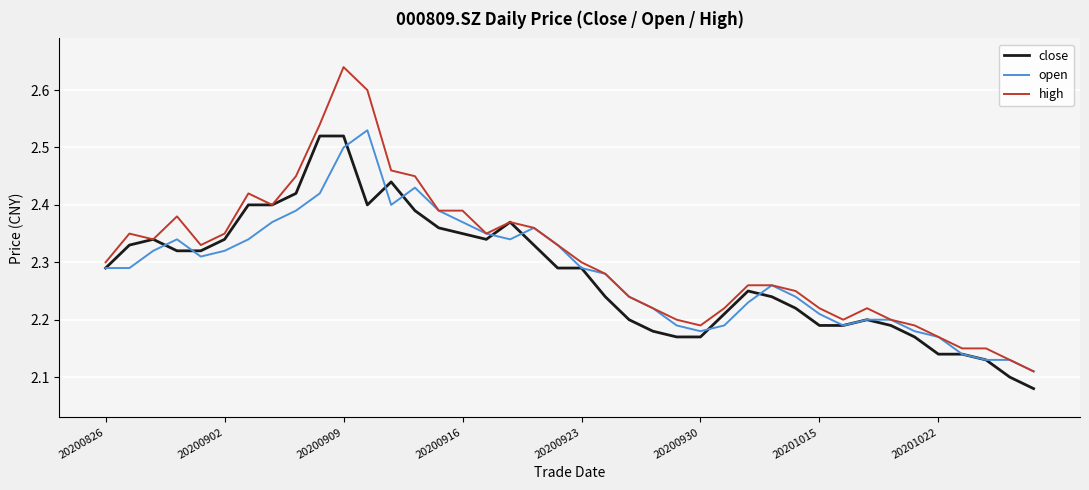

Which series has the largest range (max minus min)?

high